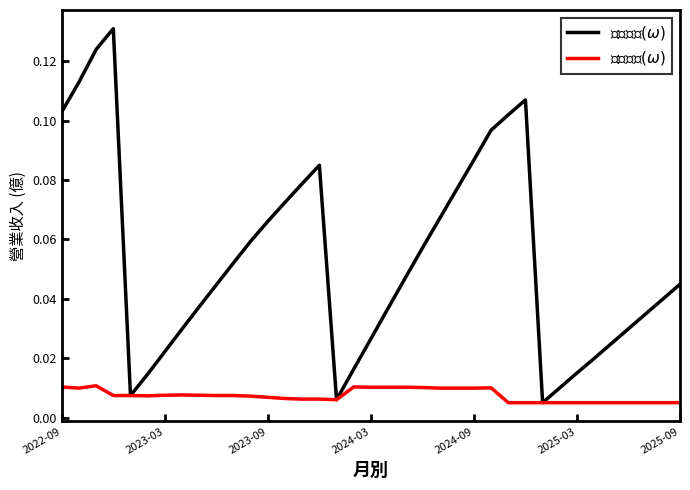

True or false: $累計營收(\omega)$ and $單月營收(\omega)$ intersect in this chart.

False